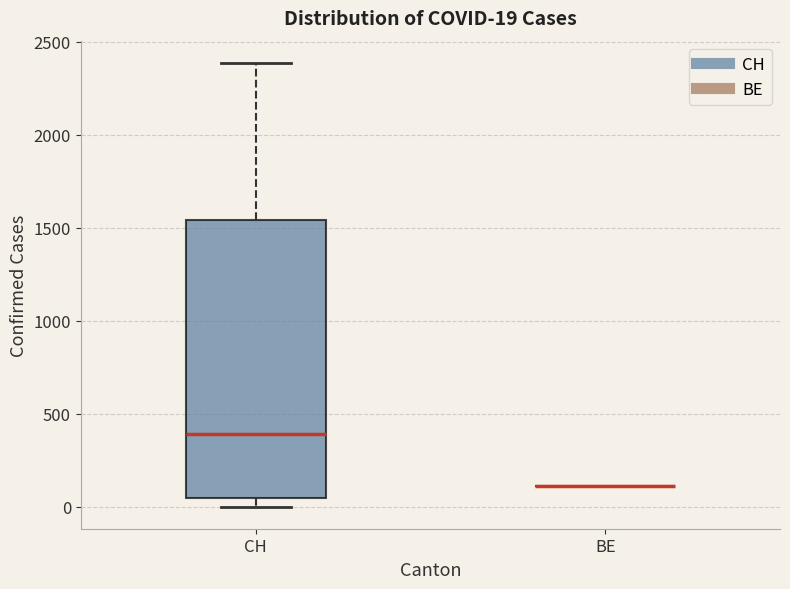

Comparing the boxes themselves (not the whiskers), which one is the tallest?

CH